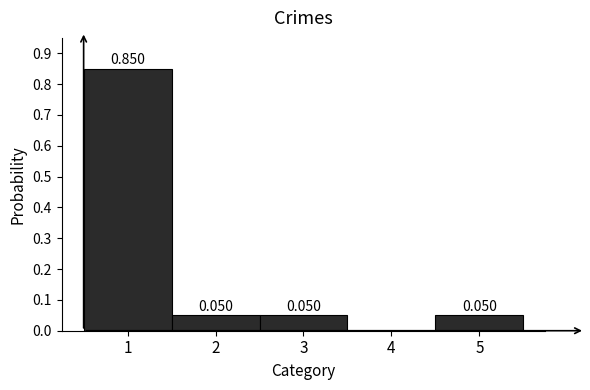

Over which range of the x-axis is the bar tallest?

0.5 to 1.5